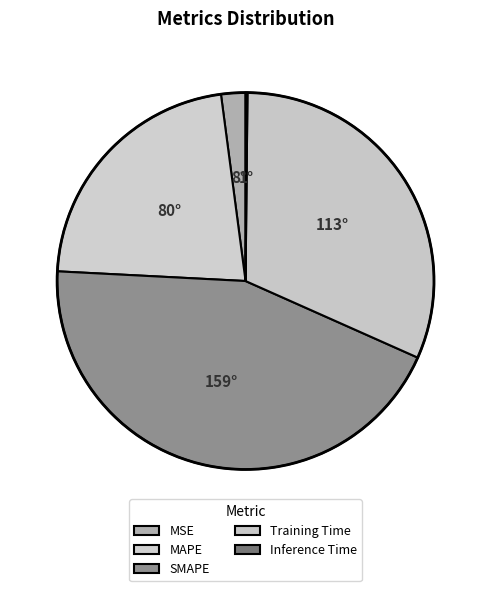

The Inference Time slice represents 11% of the pie. True or false?

False